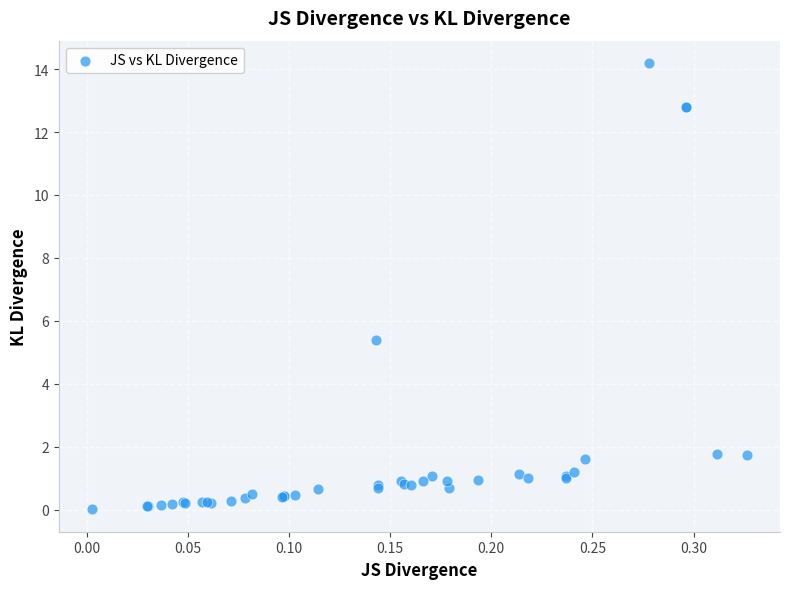

What Y value in the scatter plot is closest to 7?

5.4